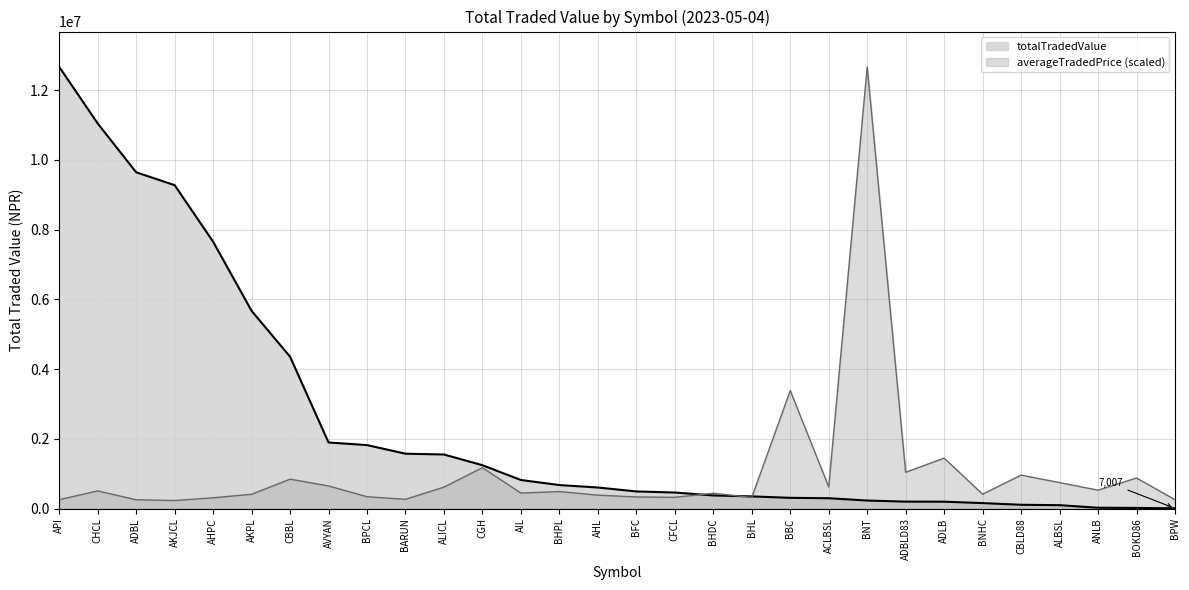

True or false: the data shows 1551188.0 at ALICL.

True